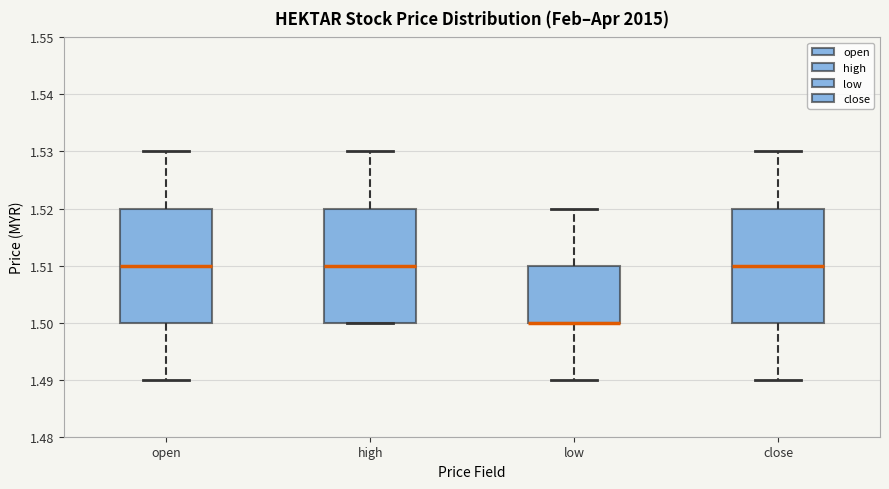

Reading left to right, read every box against the y-axis: the position of its median line, the range the box covers, and the ends of its whiskers. The values are not printed on the chart, so give them approximately, as read against the axis.

open: median 1.51, box 1.50 to 1.52, whiskers 1.49 to 1.53
high: median 1.51, box 1.50 to 1.52, whiskers 1.50 to 1.53
low: median 1.50 (drawn on the box's lower edge), box 1.50 to 1.51, whiskers 1.49 to 1.52
close: median 1.51, box 1.50 to 1.52, whiskers 1.49 to 1.53